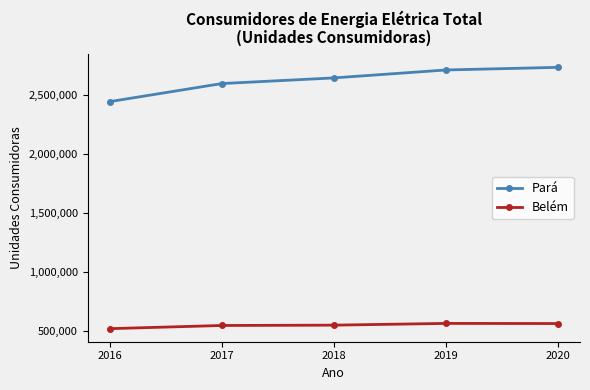

What is the average value of the Pará series?

2625431